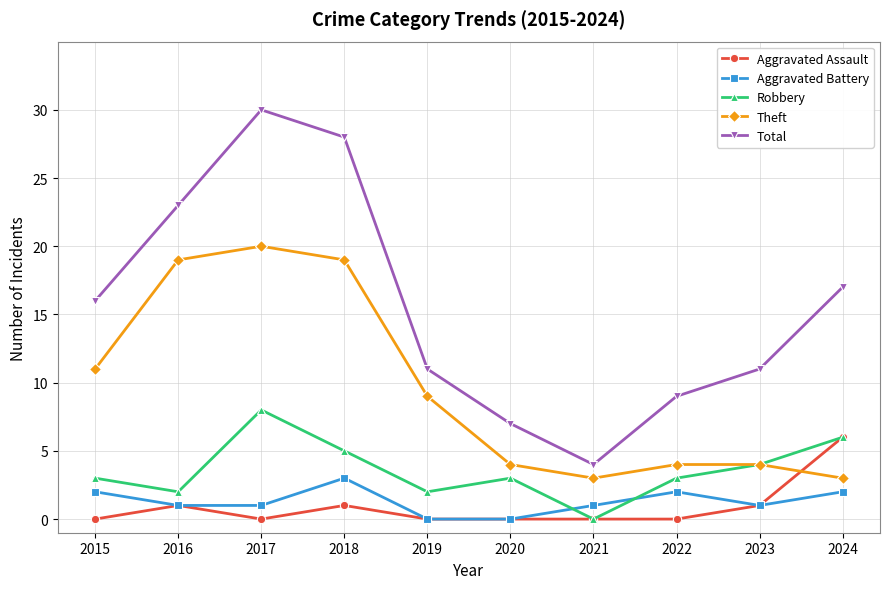

What are all the series names shown in the legend?

Aggravated Assault, Aggravated Battery, Robbery, Theft, Total